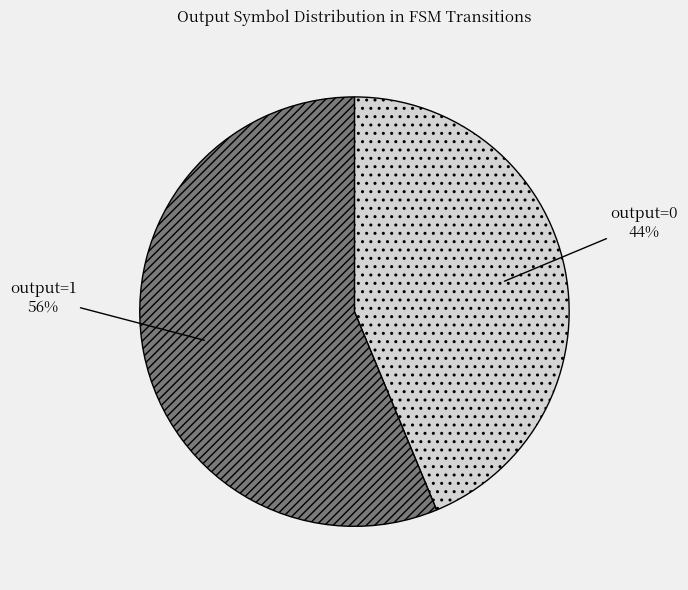

Does any single category account for the majority?

Yes